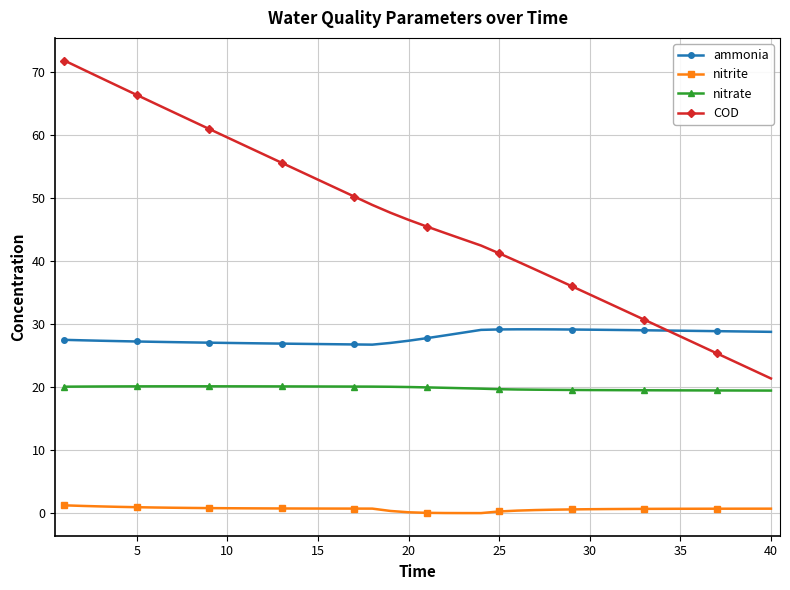

True or false: ammonia and nitrate intersect in this chart.

False